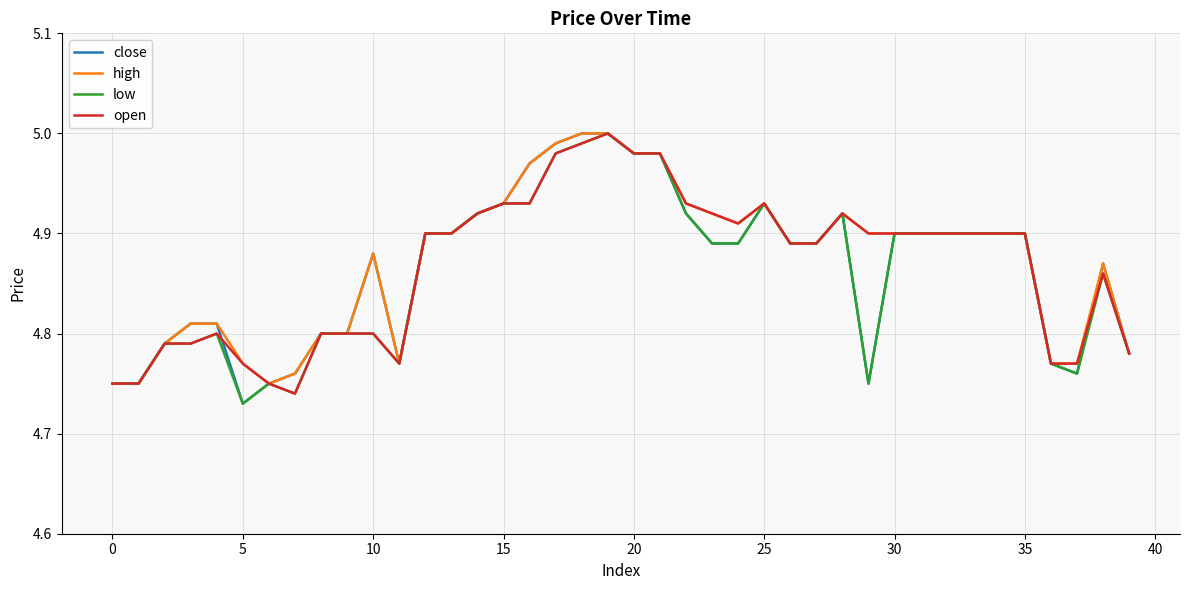

At how many categories does at least one series exceed 4?

40